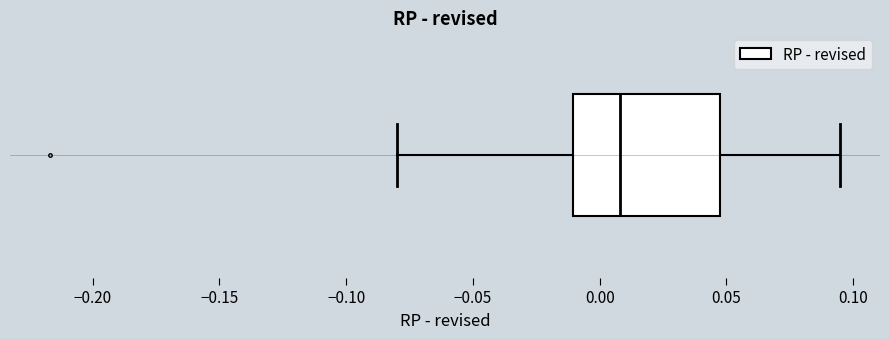

Where does the right whisker of the box end on the x-axis? The values are not printed on the chart, so give them approximately, as read against the axis.

0.095